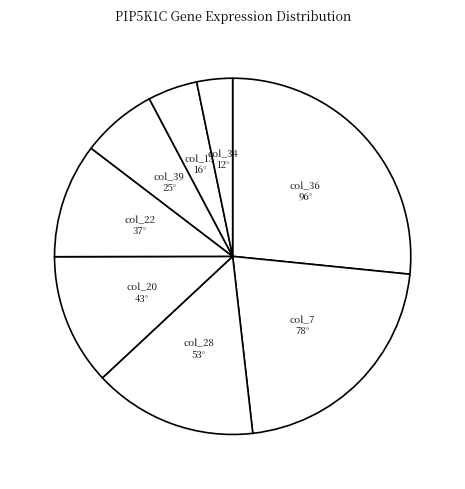

Which category has the biggest portion of the pie?

col_36